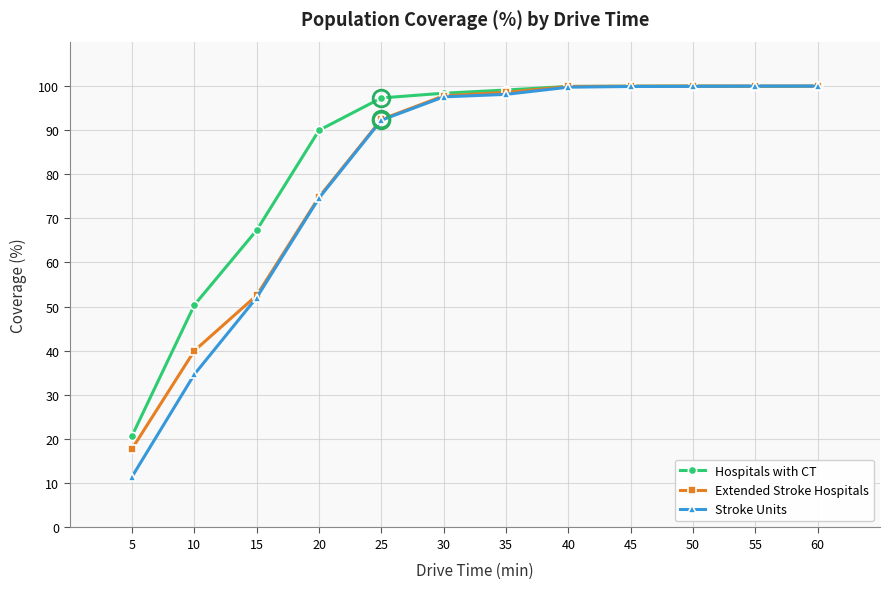

Which series has the widest spread of values?

Stroke Units